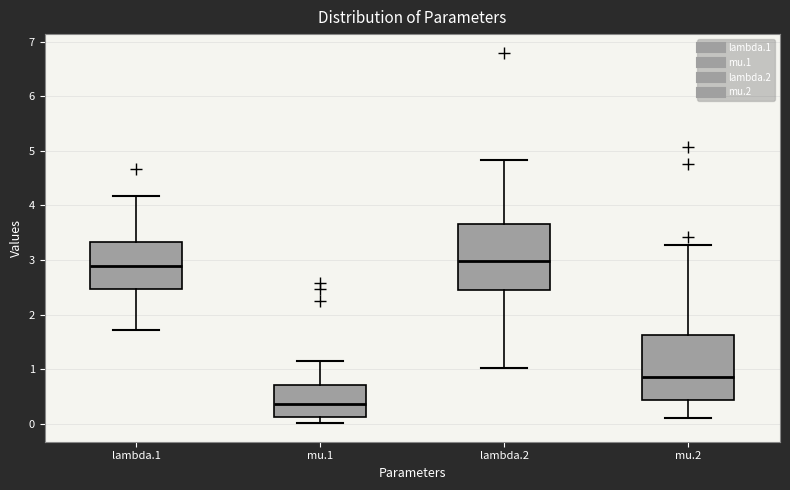

Reading left to right, transcribe this box plot: for each box, give where its median line is, the range the box spans, and where its two whiskers end, as read against the y-axis. The values are not printed on the chart, so give them approximately, as read against the axis.

lambda.1: median 2.9, box 2.5 to 3.3, whiskers 1.7 to 4.2
mu.1: median 0.4, box 0.1 to 0.7, whiskers 0.0 to 1.2
lambda.2: median 3.0, box 2.4 to 3.7, whiskers 1.0 to 4.8
mu.2: median 0.9, box 0.4 to 1.6, whiskers 0.1 to 3.3